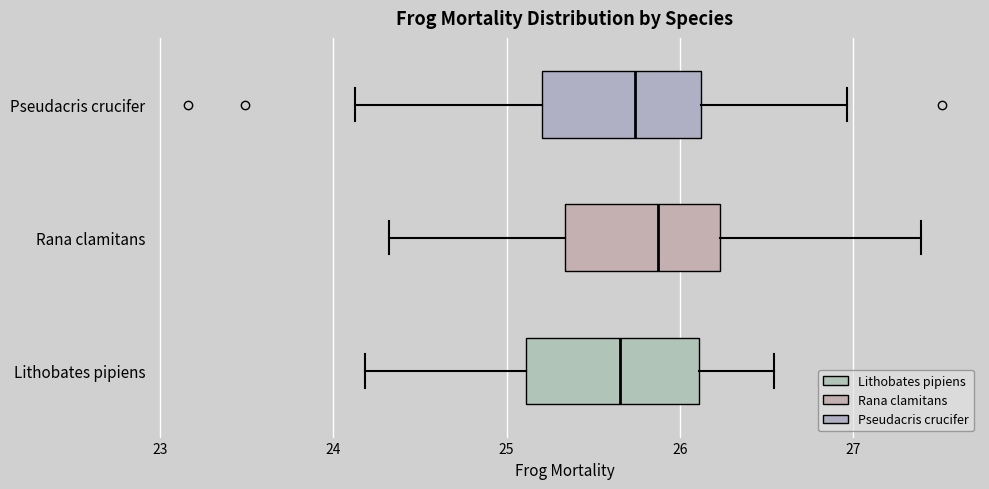

Where is the left edge of the box for Lithobates pipiens on the x-axis? The values are not printed on the chart, so give them approximately, as read against the axis.

25.1